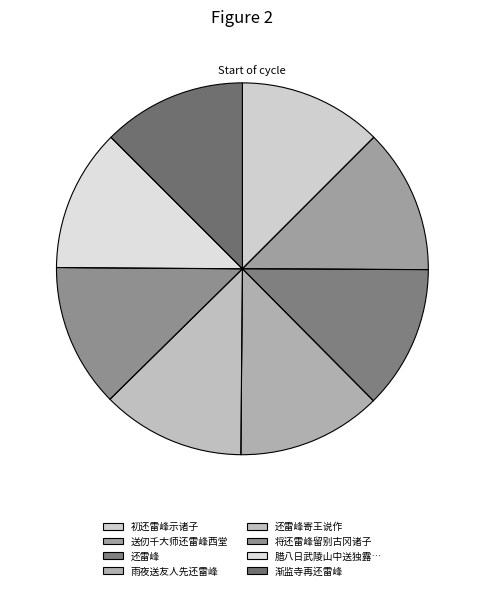

Combined, do 将还雷峰留别古冈诸子 and 还雷峰寄王说作 account for over 50%?

No